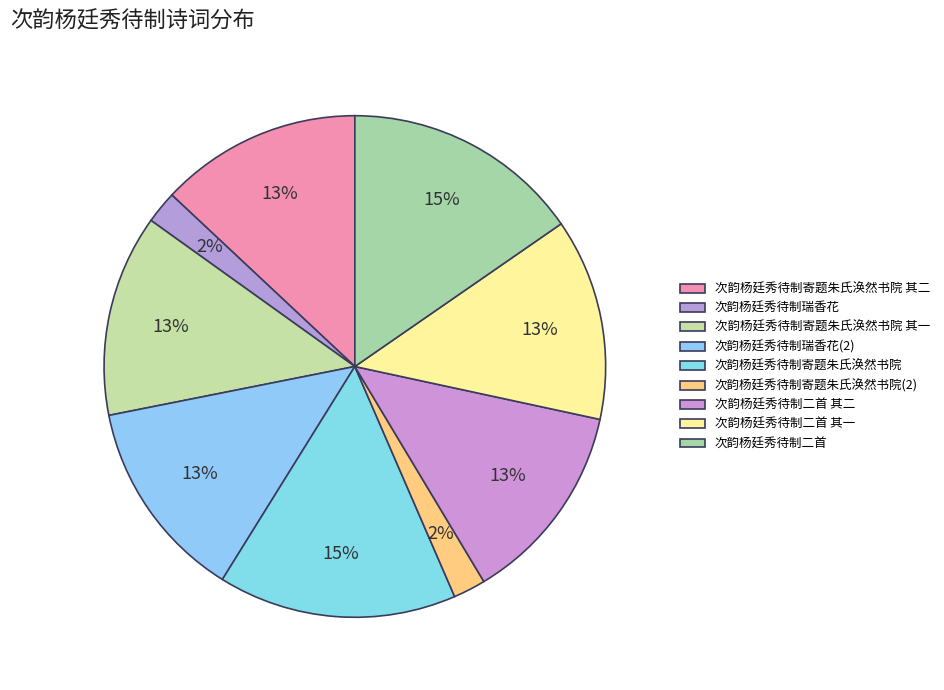

How many segments does this pie chart have?

9